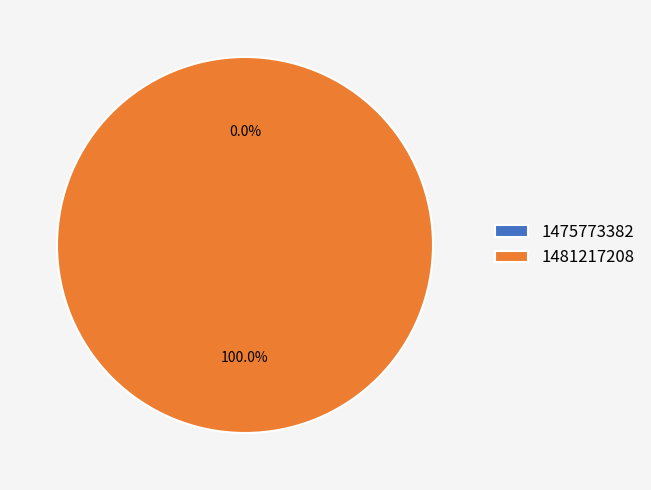

The 1475773382 slice represents 0% of the pie. True or false?

True